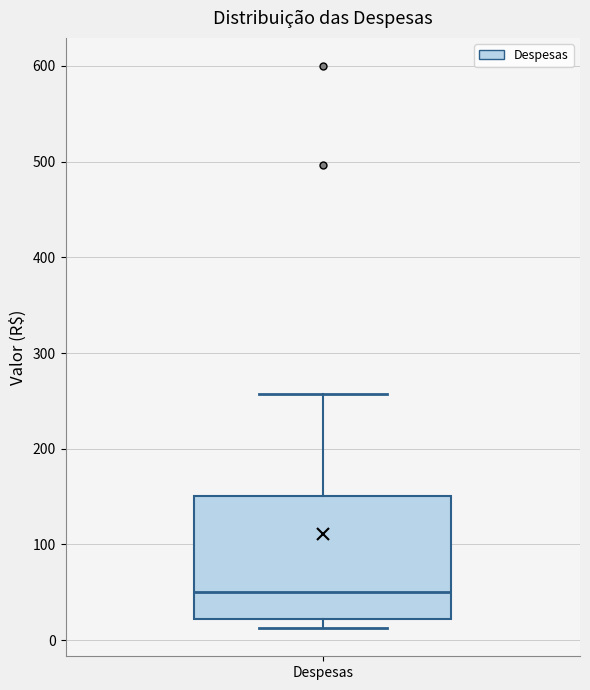

Transcribe this box plot: give where the median line is, the range the box spans, and where the two whiskers end, as read against the y-axis. The values are not printed on the chart, so give them approximately, as read against the axis.

median 50, box 20 to 150, whiskers 10 to 260